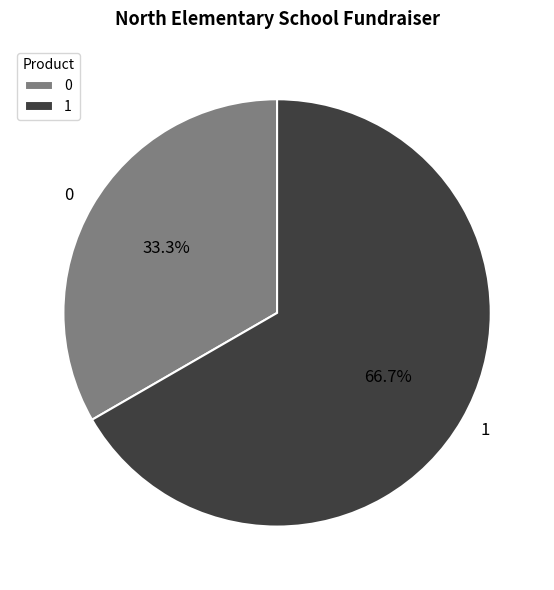

Which slice is the largest?

1